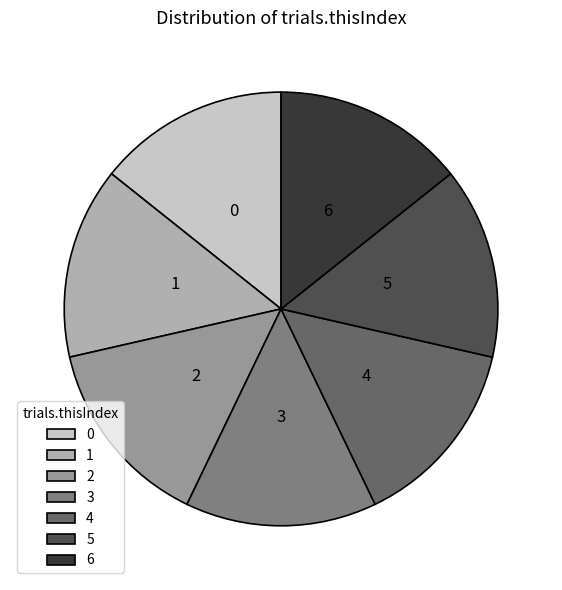

What is the ratio of the value at 4 to the value at 2?

1.0